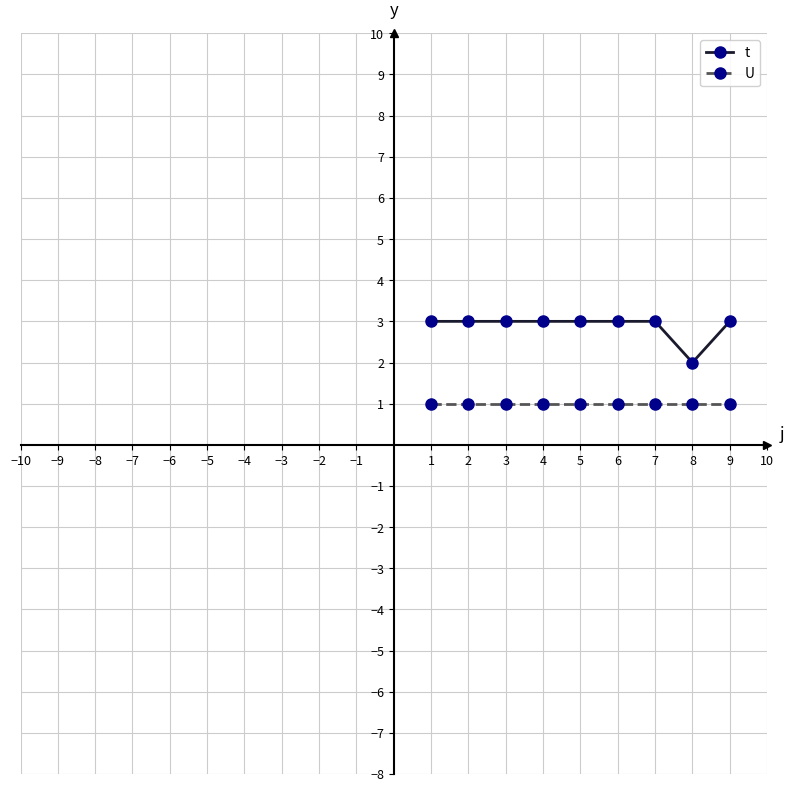

What is the average value of the t series?

3